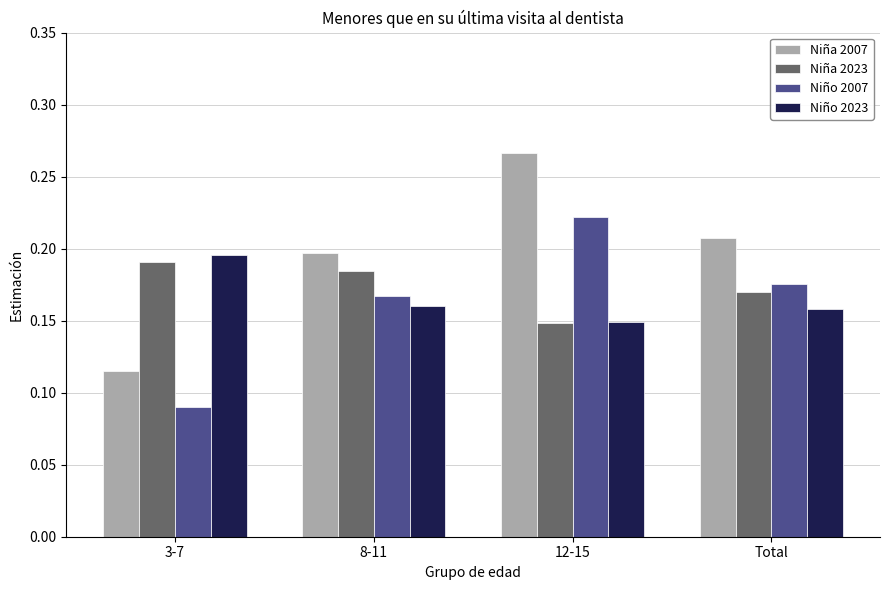

At which category is the sum across all series the highest?

12-15